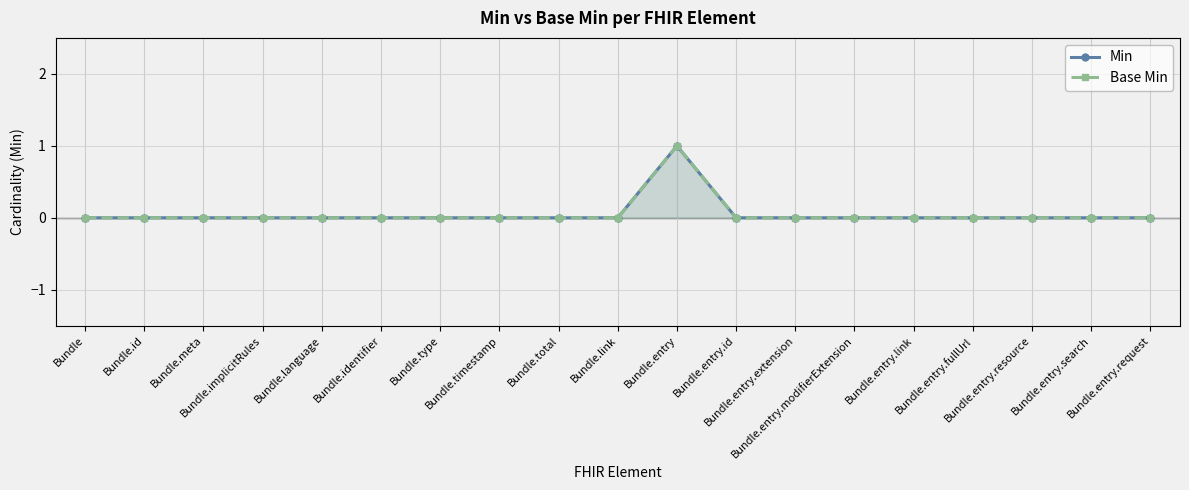

Rank the series by their maximum value, from lowest to highest.

Min, Base Min